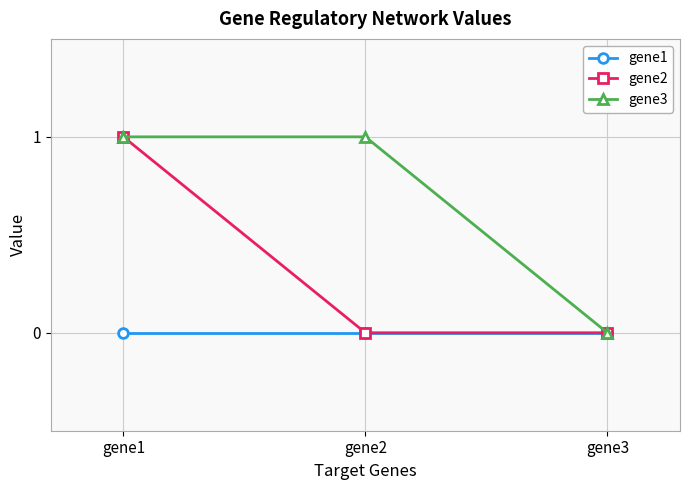

Reading right to left, list all the values displayed in this chart.

gene1: gene3=0	gene2=0	gene1=0
gene2: gene3=0	gene2=0	gene1=1
gene3: gene3=0	gene2=1	gene1=1